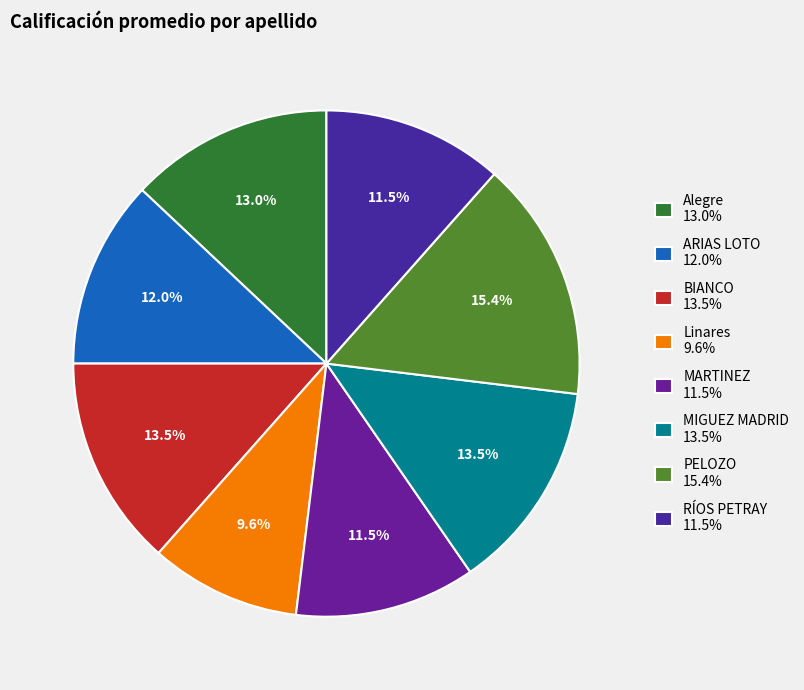

How many segments does this pie chart have?

8